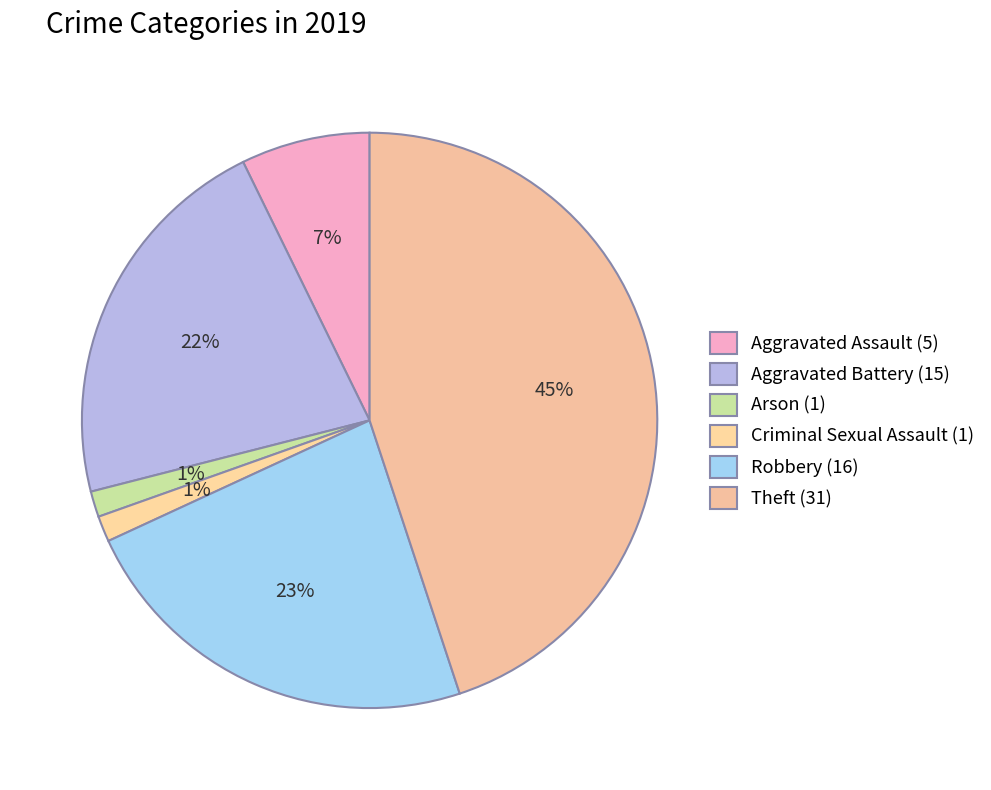

What portion of the pie excludes Robbery?

76.8%